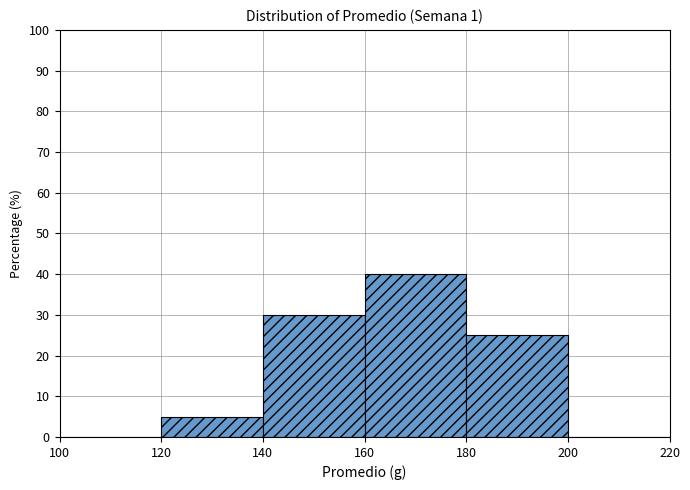

Reading left to right, list every bar in this chart as the range it spans on the x-axis followed by its height. The values are not printed on the chart, so give them approximately, as read against the axis.

100 to 120: 0
120 to 140: 5
140 to 160: 30
160 to 180: 40
180 to 200: 25
200 to 220: 0